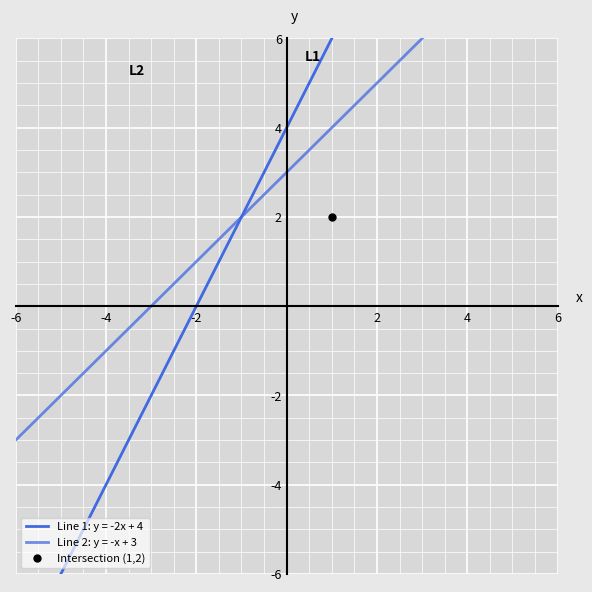

What is the value of the Line 2: y = -x + 3 point at the 12th from the left?

8